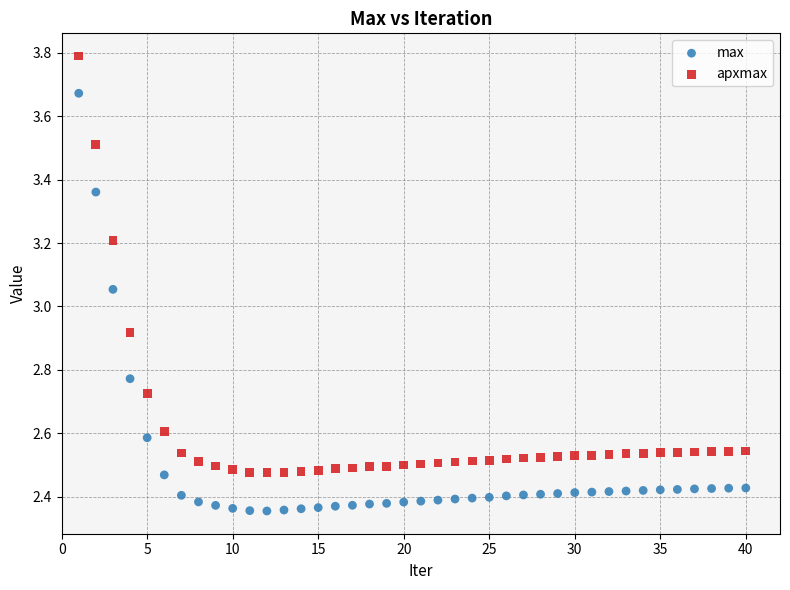

What are all the series names shown in the legend?

max, apxmax